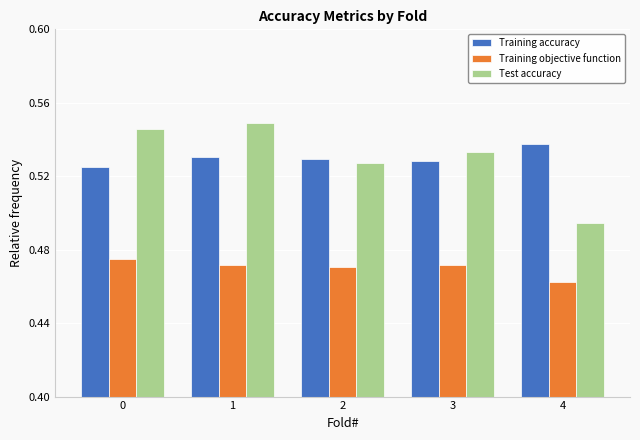

Which series has the largest range (max minus min)?

Test accuracy